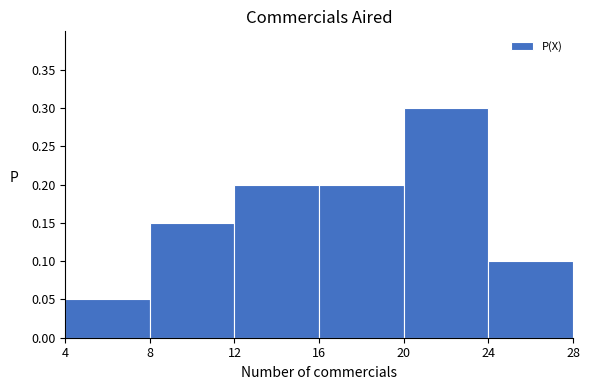

Over which range of the x-axis is the bar tallest?

20 to 24